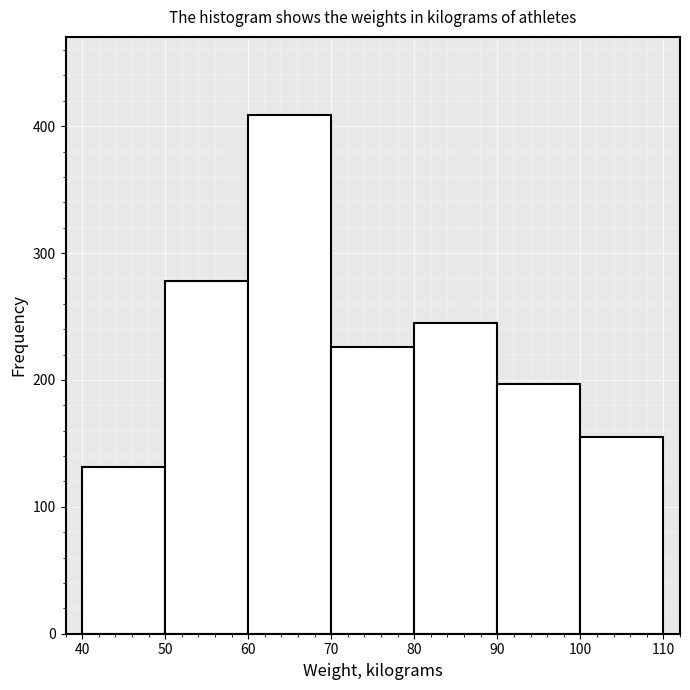

Reading left to right, list every bar in this chart as the range it spans on the x-axis followed by its height. The values are not printed on the chart, so give them approximately, as read against the axis.

40 to 50: 130
50 to 60: 280
60 to 70: 410
70 to 80: 230
80 to 90: 250
90 to 100: 200
100 to 110: 160